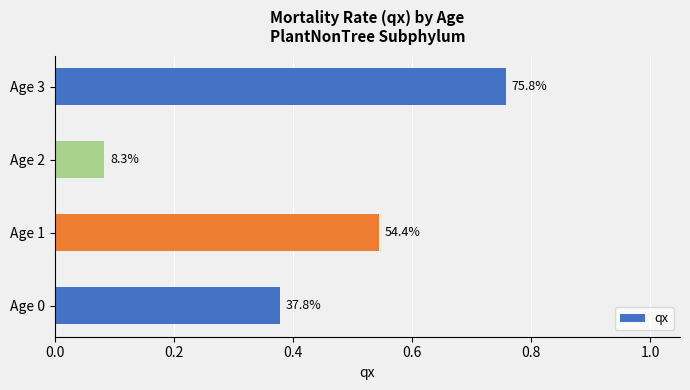

Are the bars horizontal?

Yes